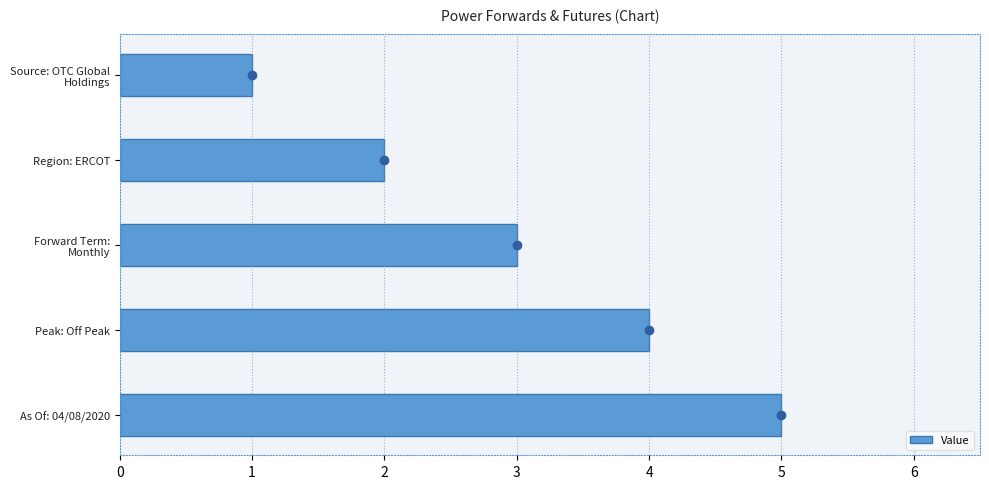

How many bars are there in total?

5